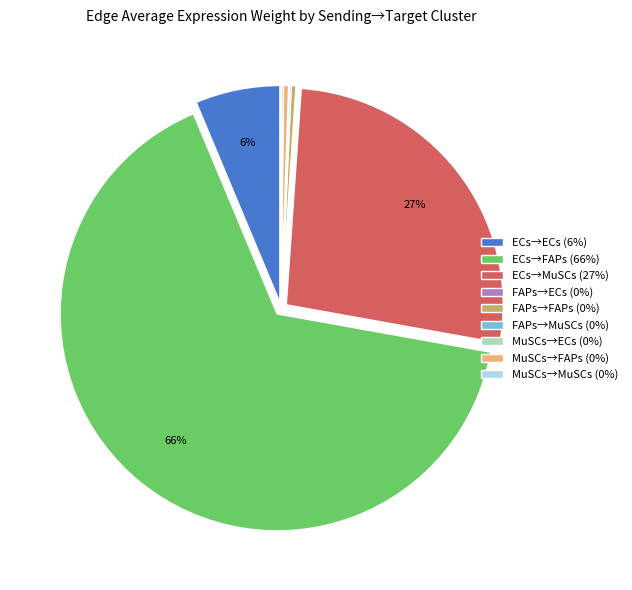

The ECs→MuSCs (27%) slice represents 38% of the pie. True or false?

False